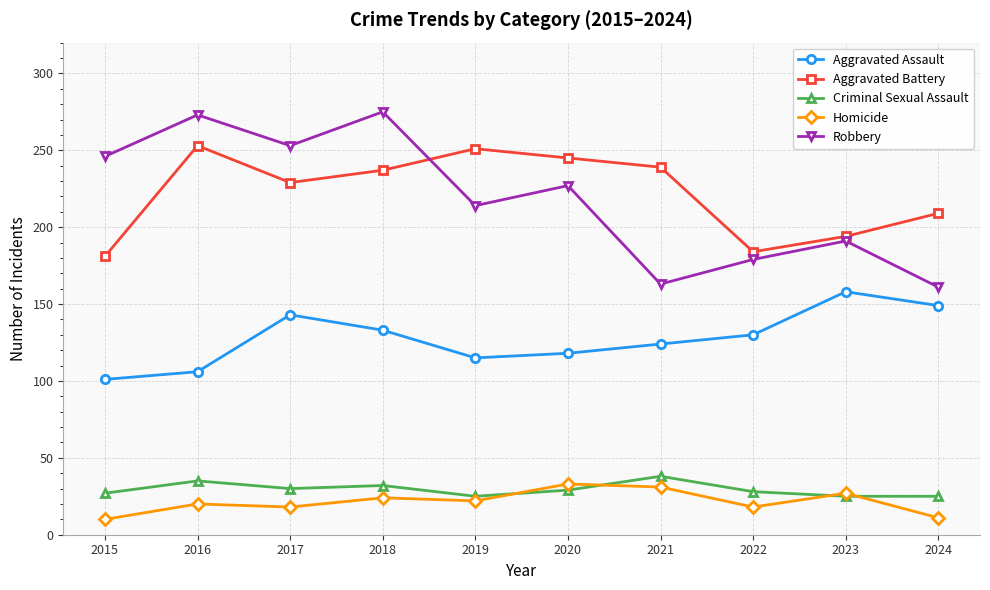

Which series changed the most between 2016 and 2021?

Robbery